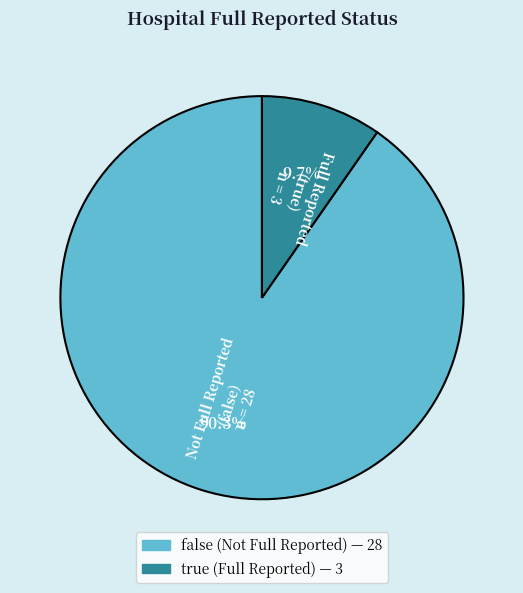

Rank the categories by value from lowest to highest.

Full Reported, Not Full Reported